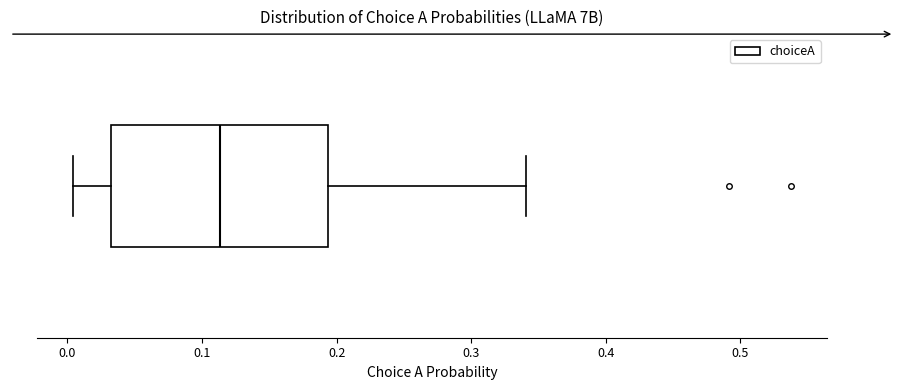

Where is the left edge of the box on the x-axis? The values are not printed on the chart, so give them approximately, as read against the axis.

0.03